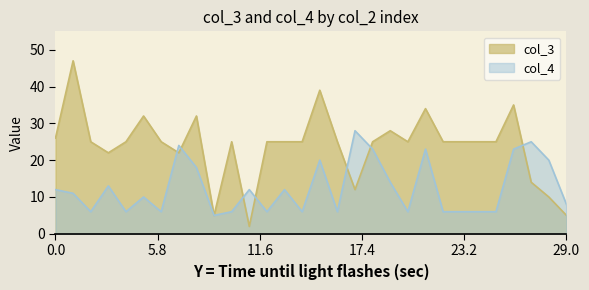

At how many categories does at least one series exceed 20?

26